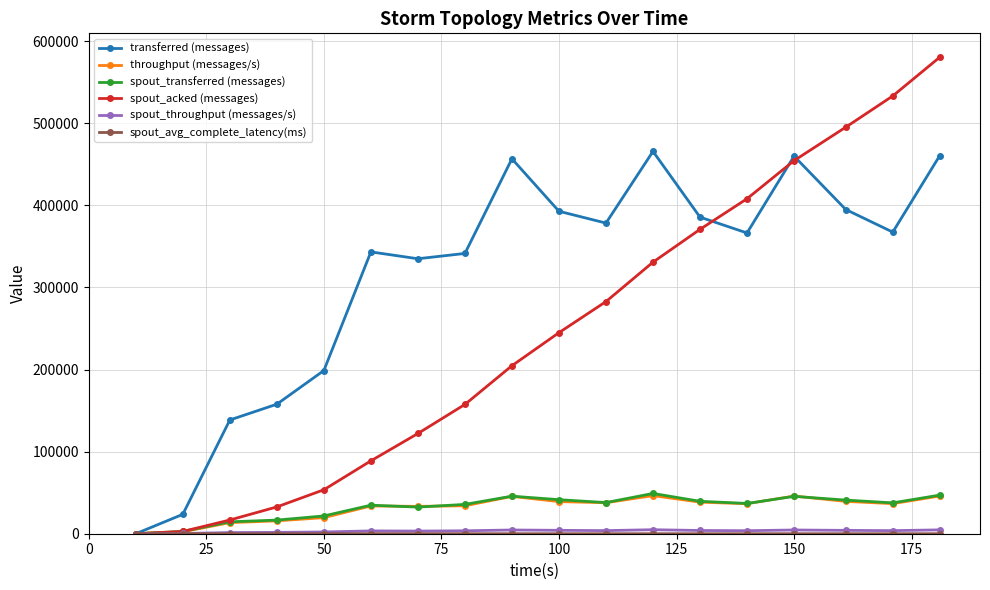

Which series has the largest range (max minus min)?

spout_acked (messages)